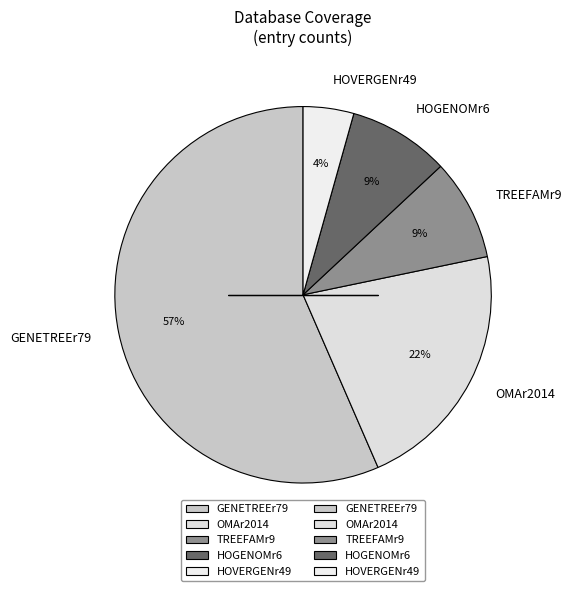

Do GENETREEr79 and HOVERGENr49 together represent more than half of the pie?

Yes